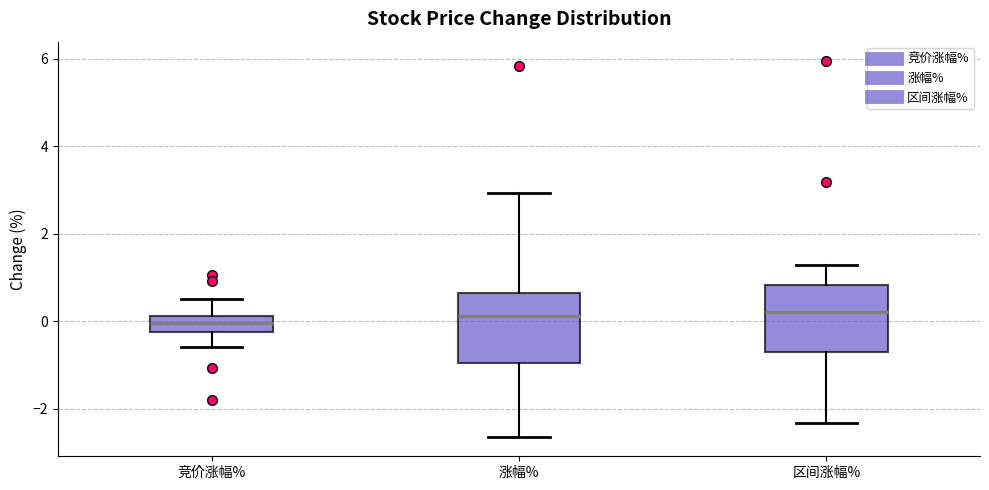

Reading left to right, read every box against the y-axis: the position of its median line, the range the box covers, and the ends of its whiskers. The values are not printed on the chart, so give them approximately, as read against the axis.

竞价涨幅%: median 0.0, box -0.2 to 0.2, whiskers -0.6 to 0.6
涨幅%: median 0.2, box -1.0 to 0.6, whiskers -2.6 to 3.0
区间涨幅%: median 0.2, box -0.6 to 0.8, whiskers -2.4 to 1.2